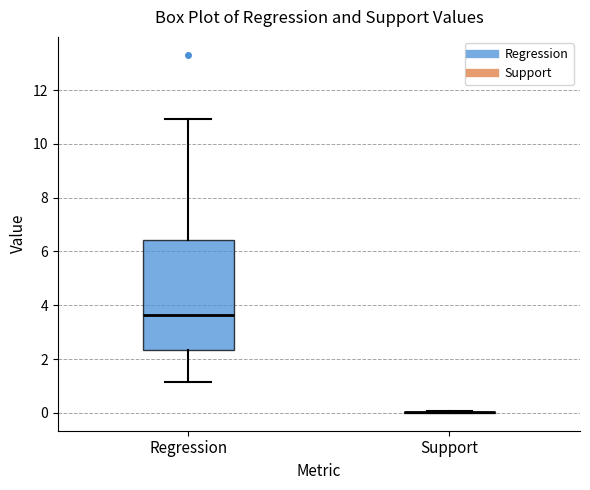

Reading left to right, transcribe this box plot: for each box, give where its median line is, the range the box spans, and where its two whiskers end, as read against the y-axis. The values are not printed on the chart, so give them approximately, as read against the axis.

Regression: median 3.6, box 2.4 to 6.4, whiskers 1.2 to 11.0
Support: box collapsed to a line at 0.0, whiskers 0.0 to 0.0